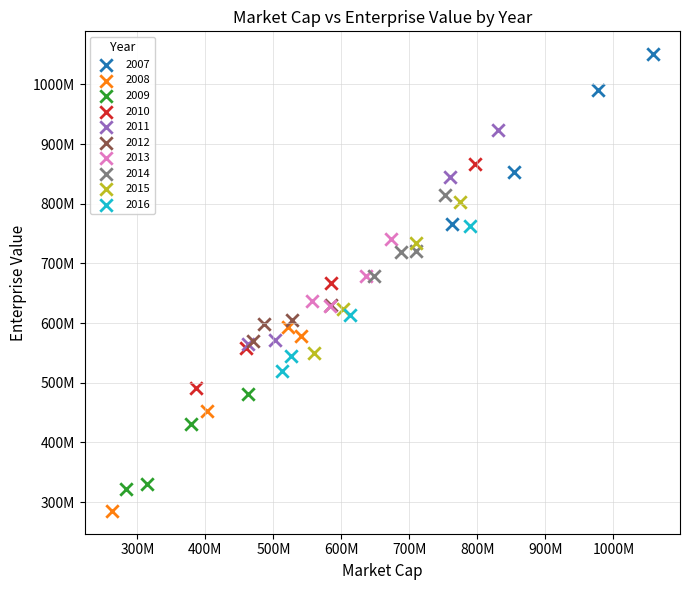

What are all the series names shown in the legend?

2007, 2008, 2009, 2010, 2011, 2012, 2013, 2014, 2015, 2016